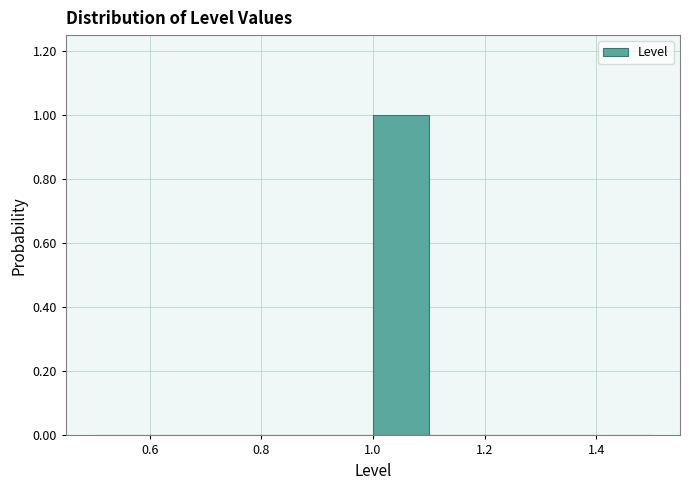

Which range on the x-axis has the tallest bar?

1.0 to 1.1